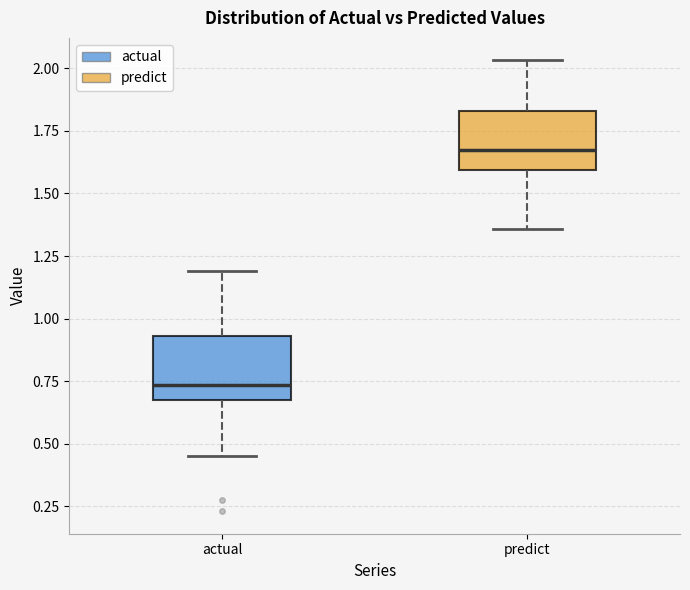

Reading left to right, transcribe this box plot: for each box, give where its median line is, the range the box spans, and where its two whiskers end, as read against the y-axis. The values are not printed on the chart, so give them approximately, as read against the axis.

actual: median 0.75, box 0.70 to 0.95, whiskers 0.45 to 1.20
predict: median 1.65, box 1.60 to 1.85, whiskers 1.35 to 2.05